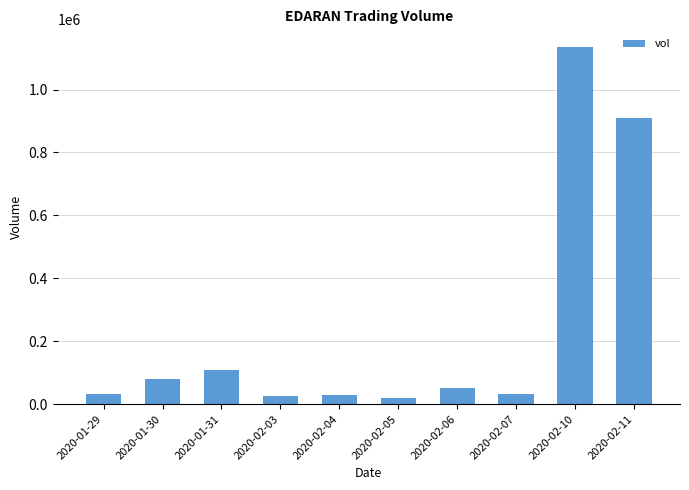

What is the sum of the values at 2020-02-07 and 2020-01-30?

113100